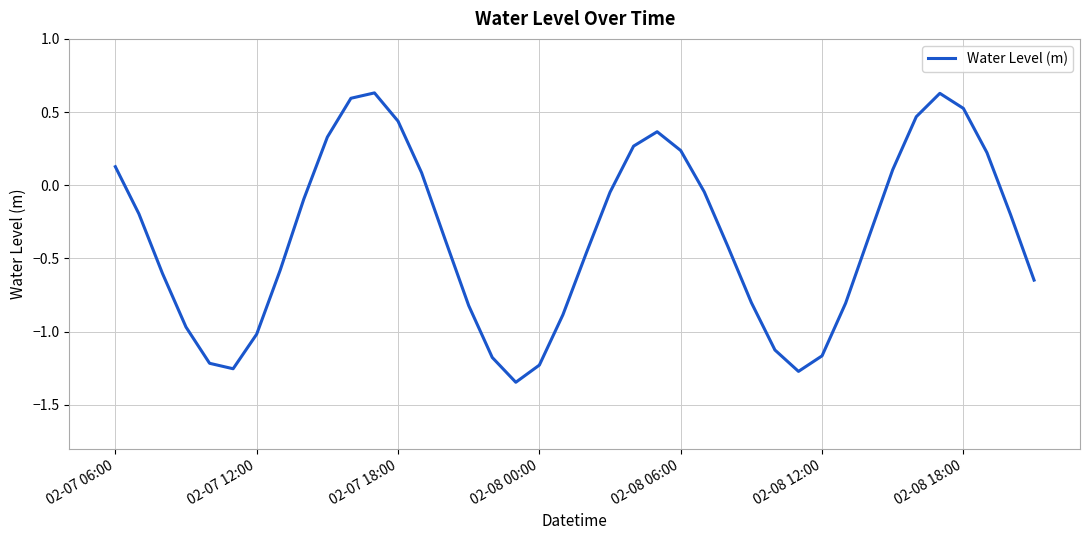

What is the difference between the maximum and minimum values?

2.0